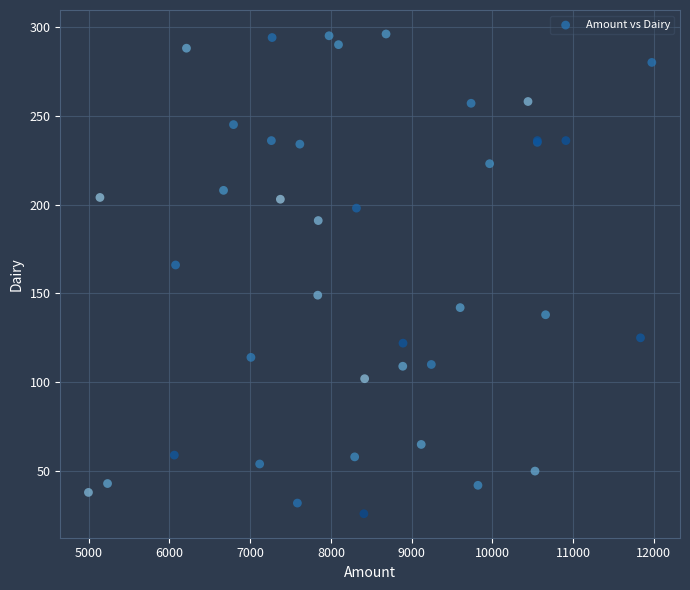

What Y value in the scatter plot is closest to 161?

166